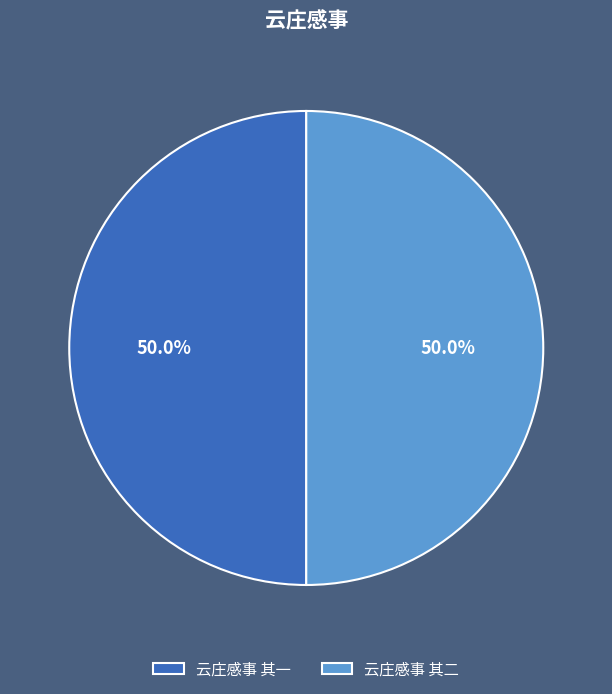

What is the ratio of the value at 云庄感事 其二 to the value at 云庄感事 其一?

1.0